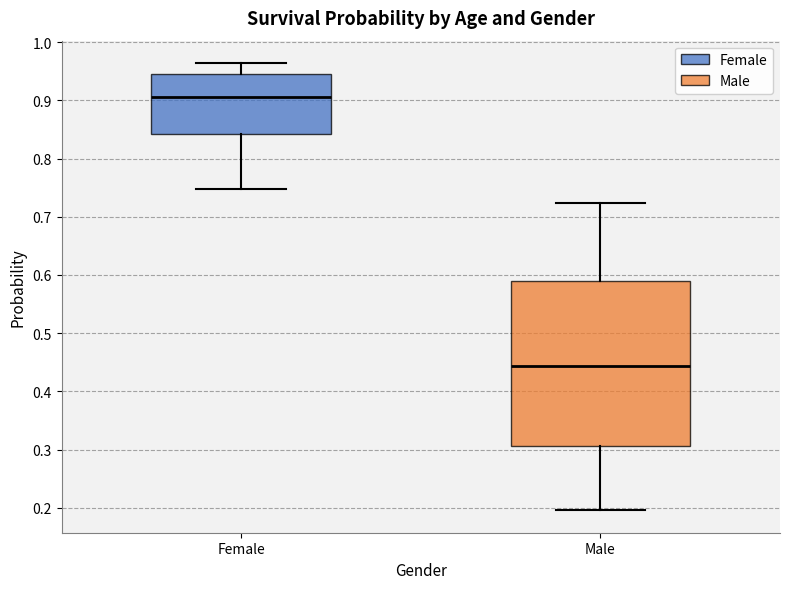

Reading left to right, transcribe this box plot: for each box, give where its median line is, the range the box spans, and where its two whiskers end, as read against the y-axis. The values are not printed on the chart, so give them approximately, as read against the axis.

Female: median 0.91, box 0.84 to 0.95, whiskers 0.75 to 0.96
Male: median 0.44, box 0.31 to 0.59, whiskers 0.20 to 0.72